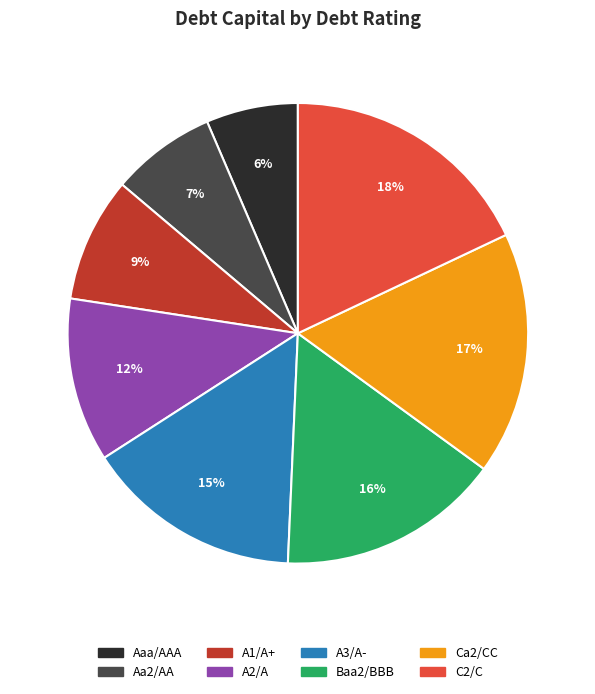

The A1/A+ slice represents 9% of the pie. True or false?

True